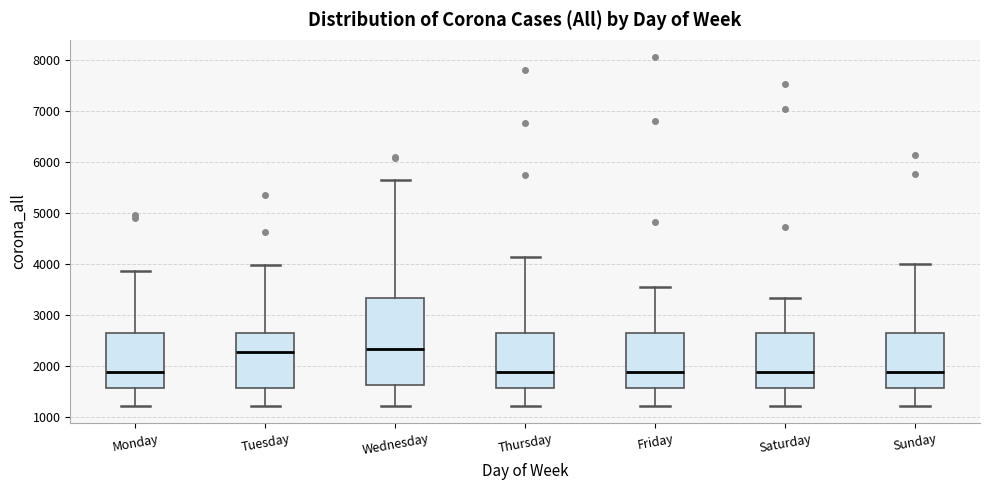

Which box is the tallest, from its lower edge to its upper edge?

Wednesday